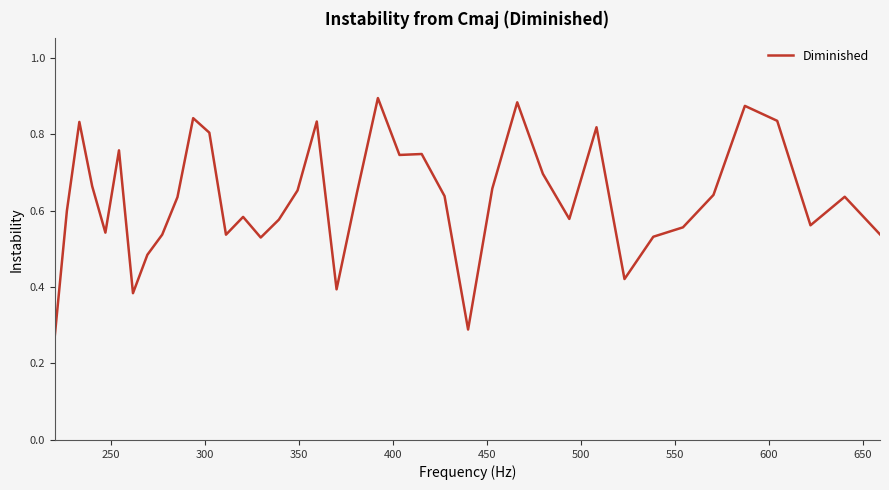

Does the chart display data point markers on the line(s)?

No